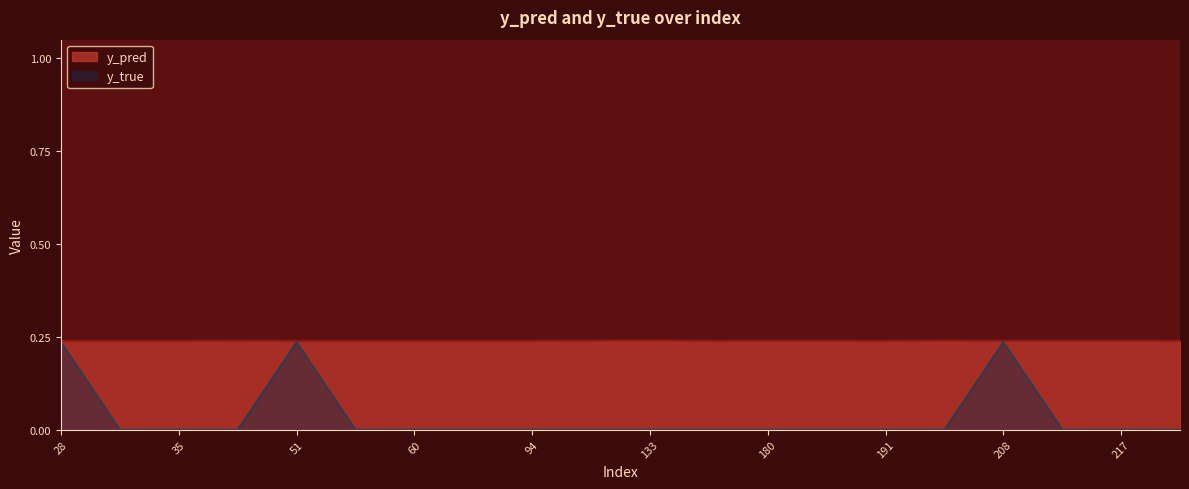

The y_true series shows 0.1 at 181. True or false?

False